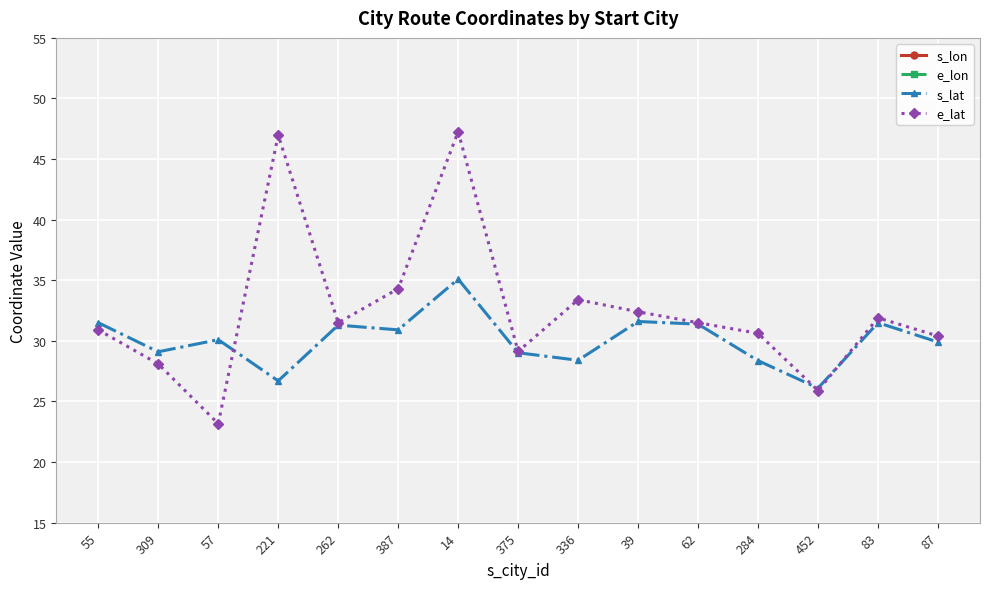

Which series has the largest range (max minus min)?

e_lat